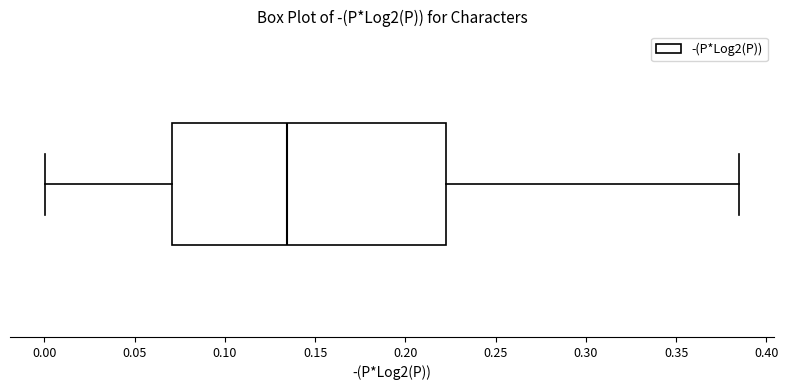

Where does the median line of the box sit on the x-axis? The values are not printed on the chart, so give them approximately, as read against the axis.

0.135